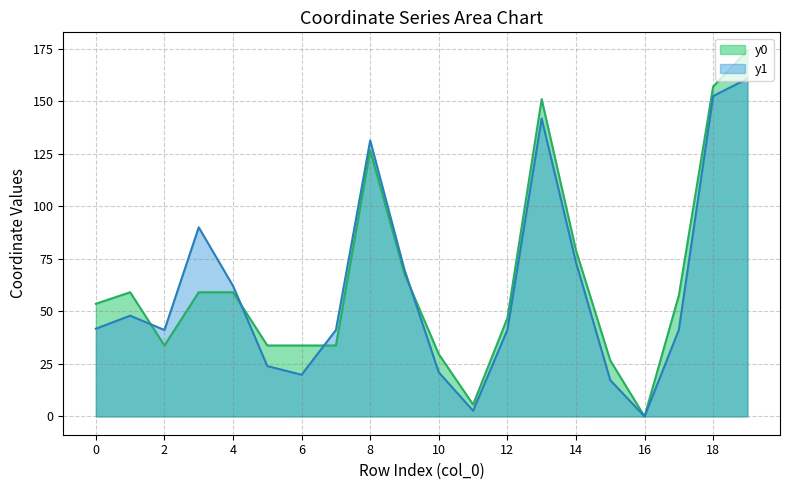

How many data points in y1 are less than 41?

6